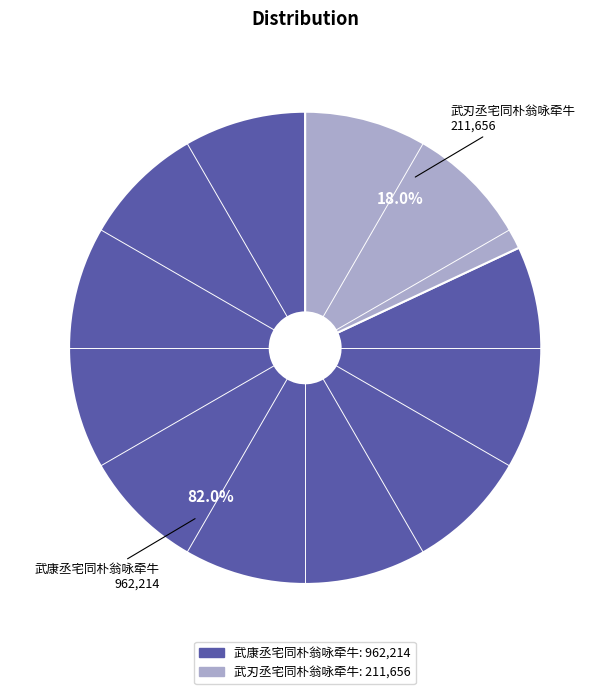

Which slice is the smallest?

武刃丞宅同朴翁咏牵牛